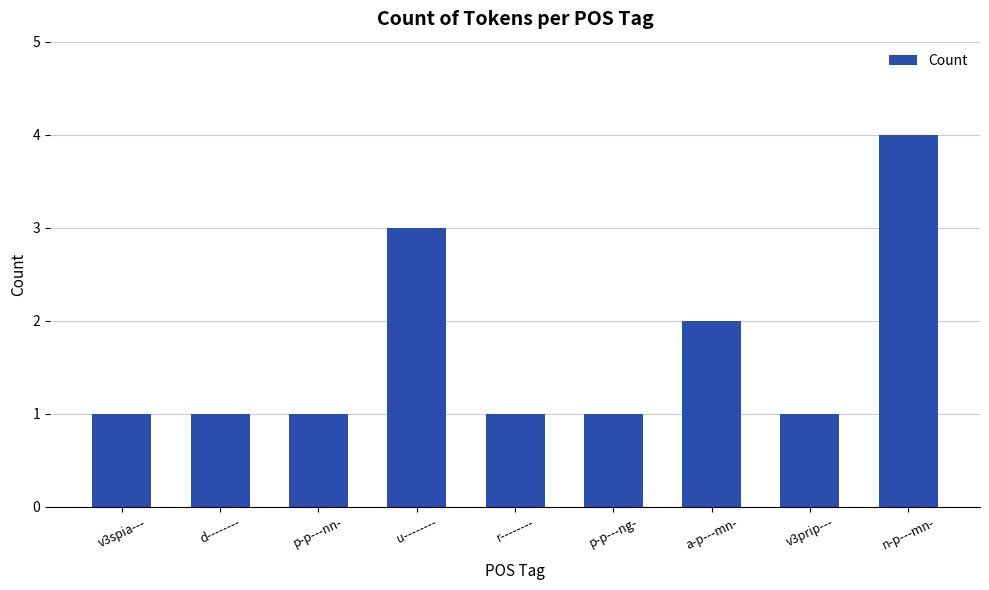

How many data points does each series have?

9